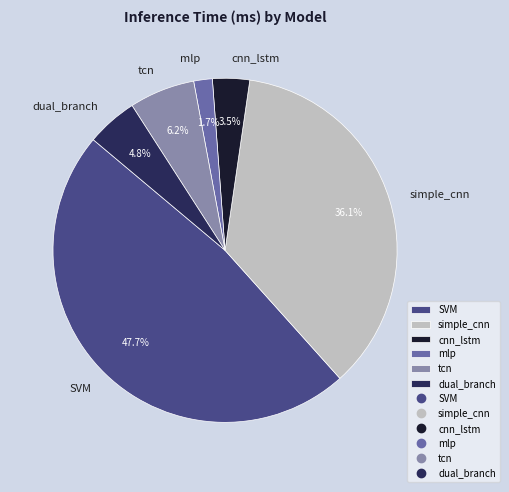

Does any single category account for the majority?

No